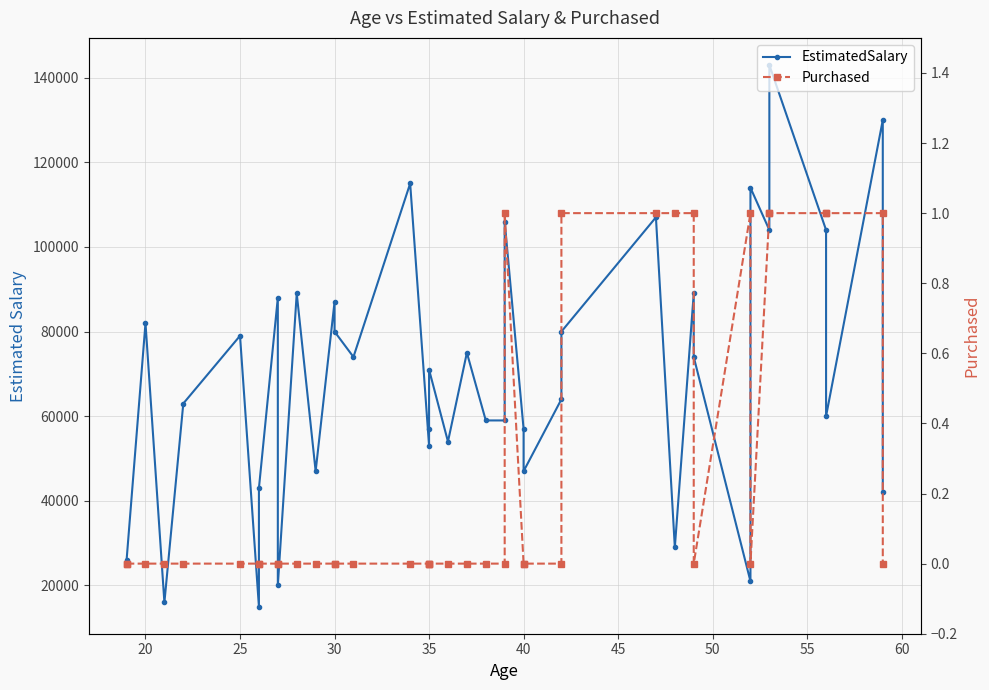

Which series has the widest spread of values?

EstimatedSalary